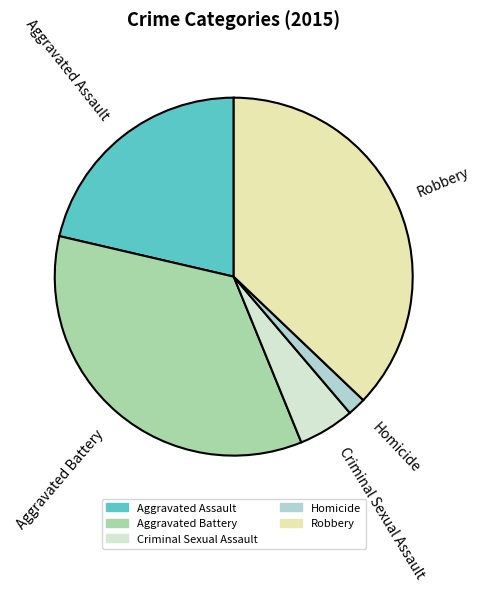

Rank the categories by value from lowest to highest.

Homicide, Criminal Sexual Assault, Aggravated Assault, Aggravated Battery, Robbery